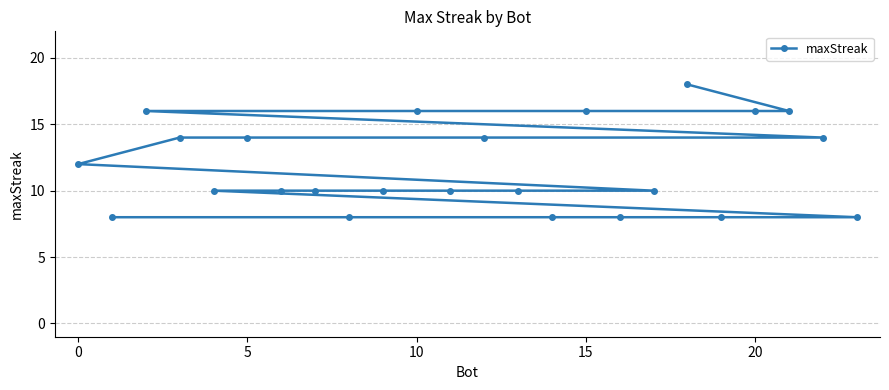

What is the minimum value shown in the chart?

8